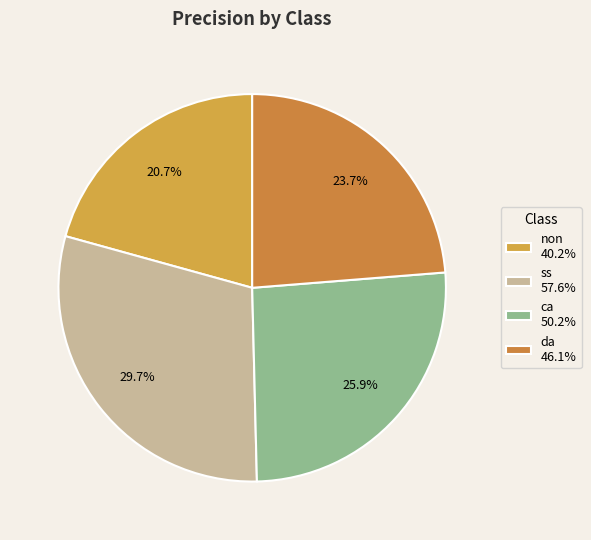

The ca slice represents 35% of the pie. True or false?

False